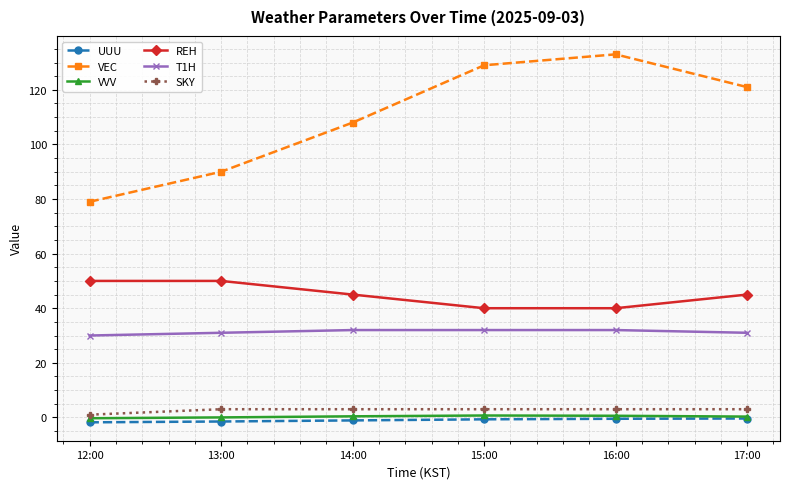

What are all the series names shown in the legend?

UUU, VEC, VVV, REH, T1H, SKY